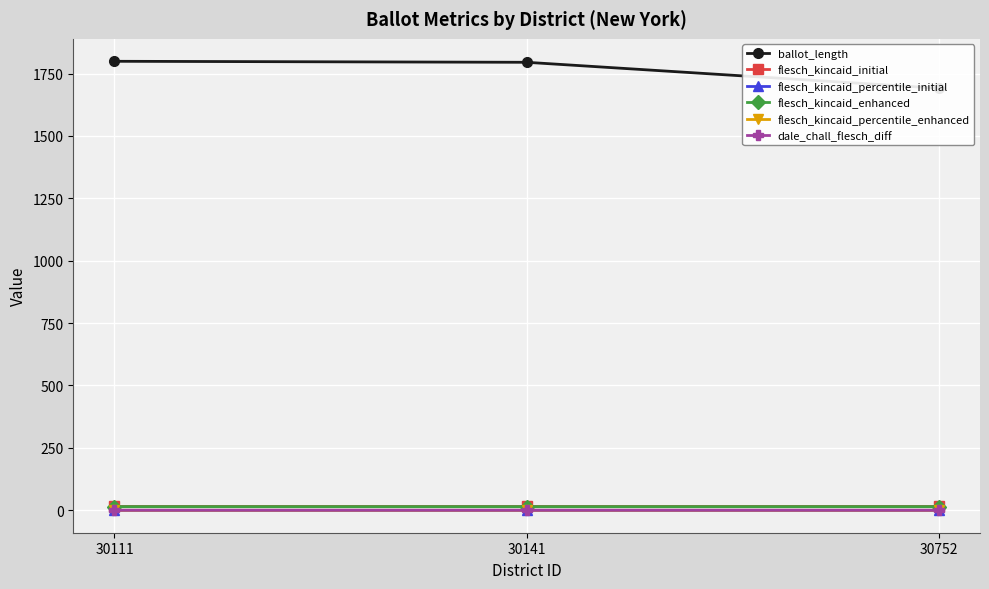

What is the difference between the second highest and minimum values in the ballot_length series?

104.0